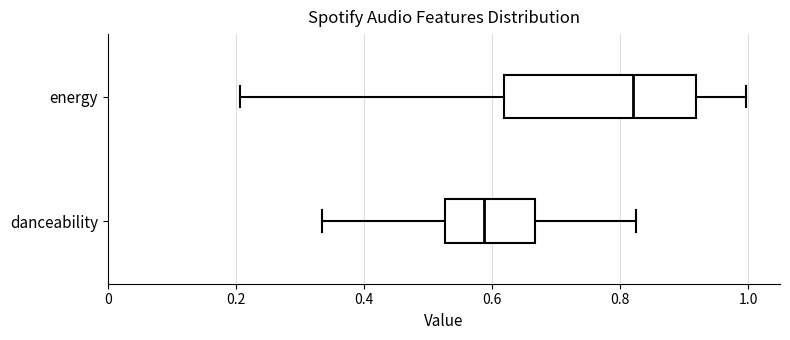

Reading bottom to top, transcribe this box plot: for each box, give where its median line is, the range the box spans, and where its two whiskers end, as read against the x-axis. The values are not printed on the chart, so give them approximately, as read against the axis.

danceability: median 0.58, box 0.52 to 0.66, whiskers 0.34 to 0.82
energy: median 0.82, box 0.62 to 0.92, whiskers 0.20 to 1.00